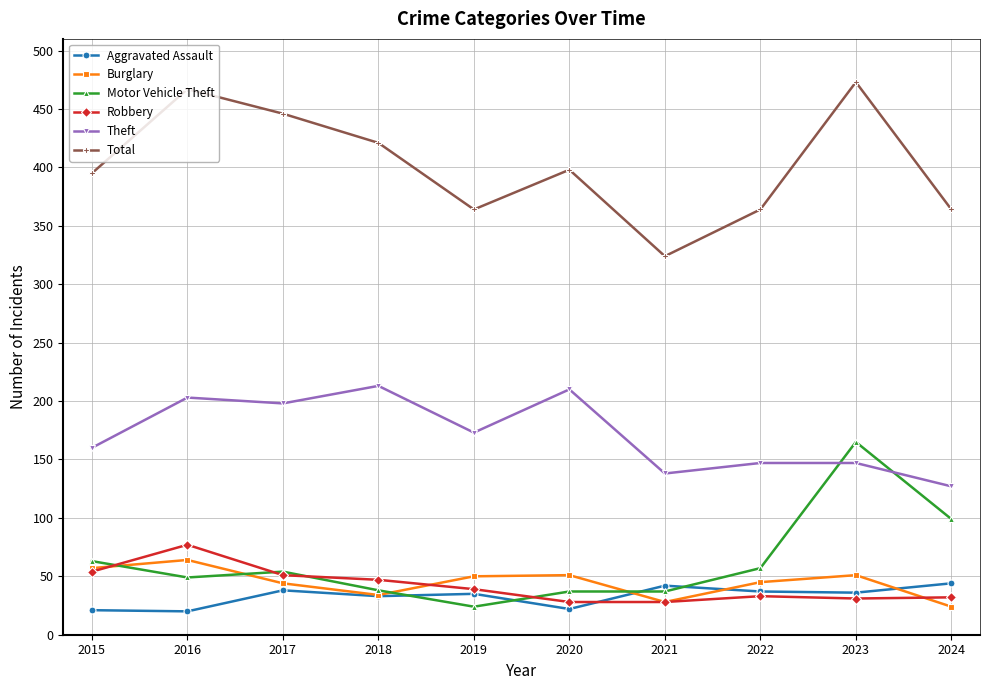

True or false: Motor Vehicle Theft has a value of 29 at 2016.

False